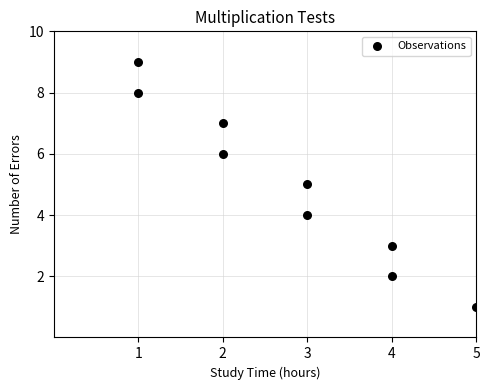

What is the range of Y values (max minus min)?

8